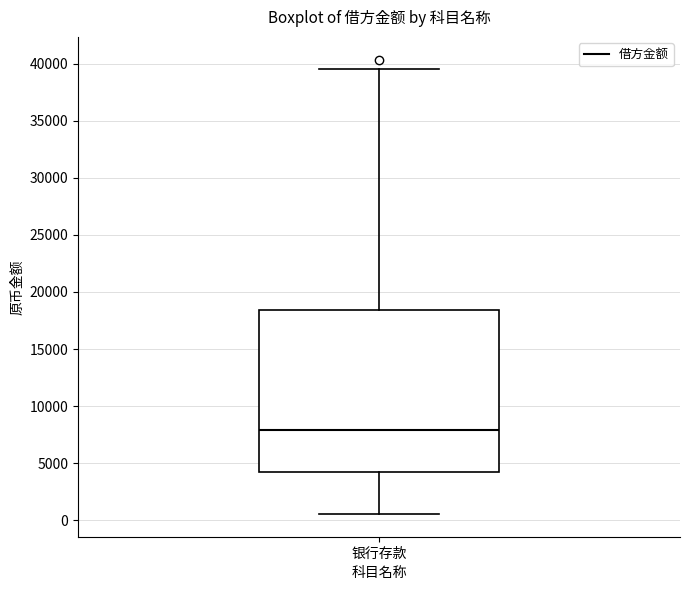

Where does the lower whisker of the box for 银行存款 end on the y-axis? The values are not printed on the chart, so give them approximately, as read against the axis.

500